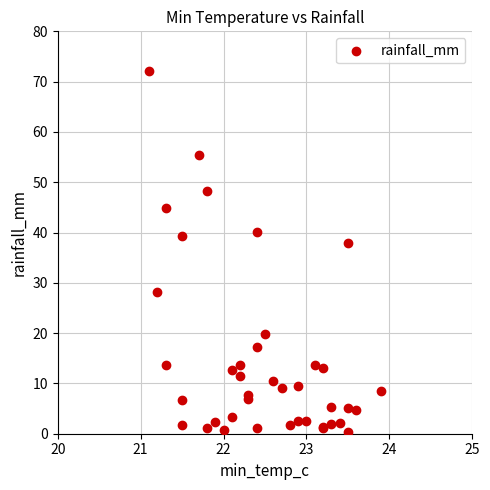

What Y value in the scatter plot is closest to 36?

38.0